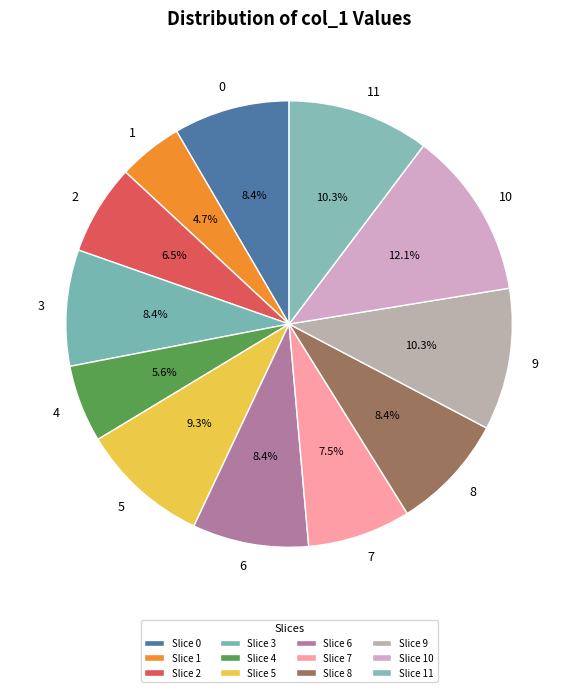

Which category has the smallest portion of the pie?

1